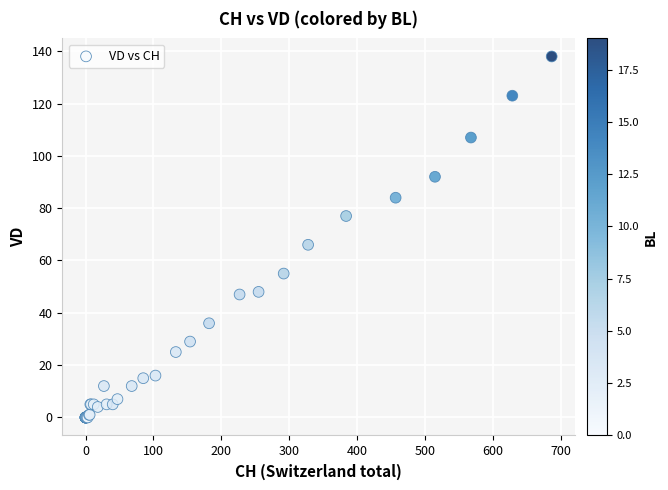

What Y value in the scatter plot is closest to 69?

66